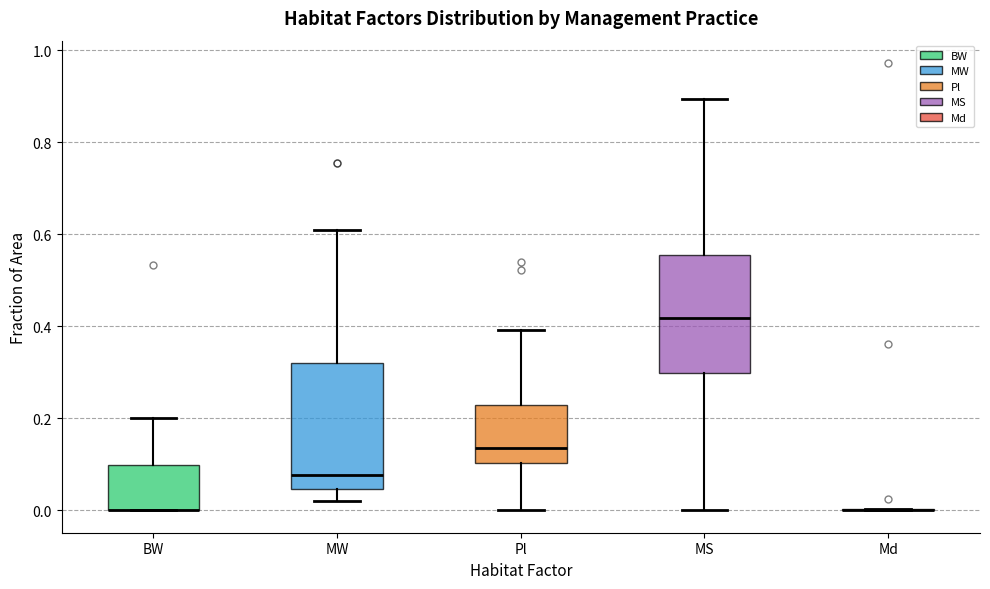

Where is the lower edge of the box for MS on the y-axis? The values are not printed on the chart, so give them approximately, as read against the axis.

0.30